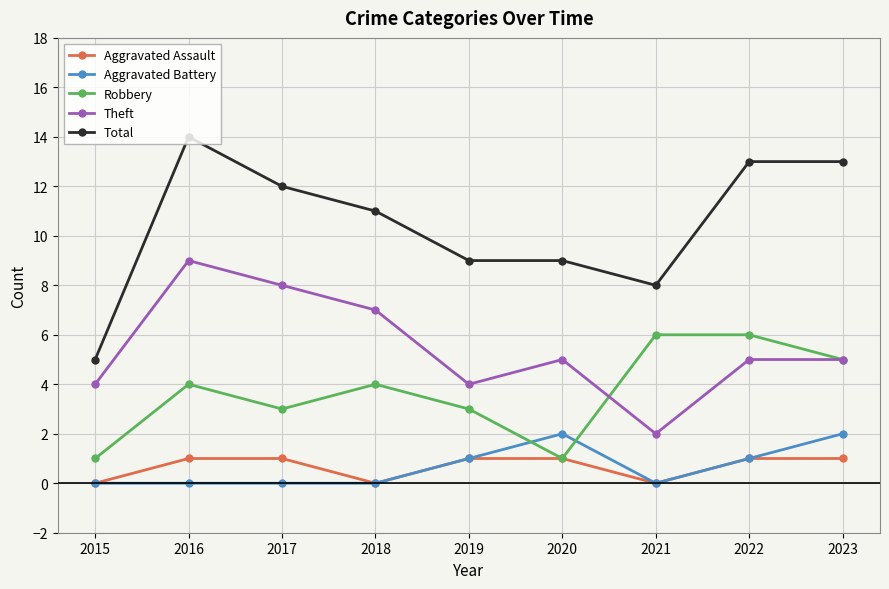

The value of Robbery at 2020 is 1. True or false?

True